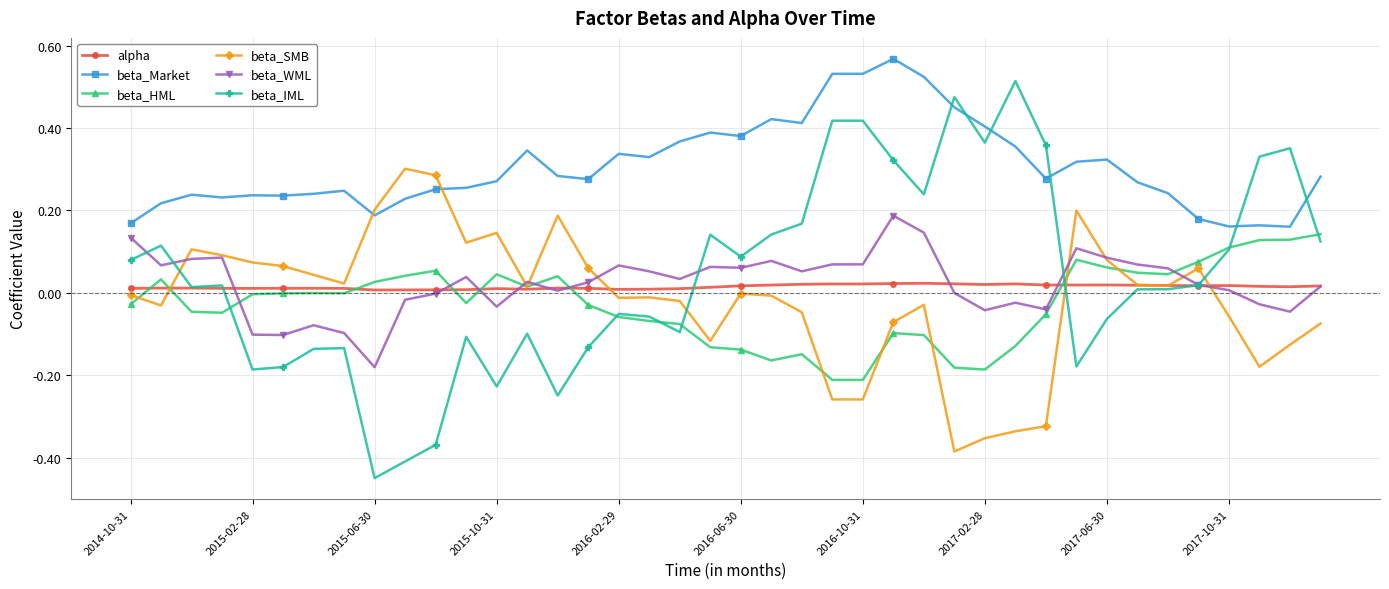

How many series are shown in this chart?

6